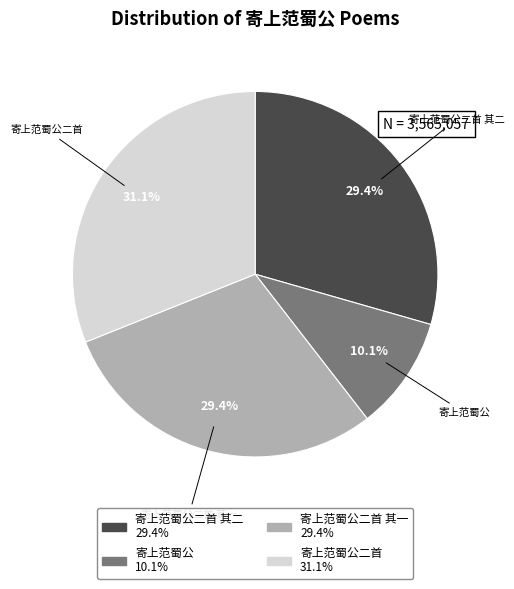

How many segments does this pie chart have?

4